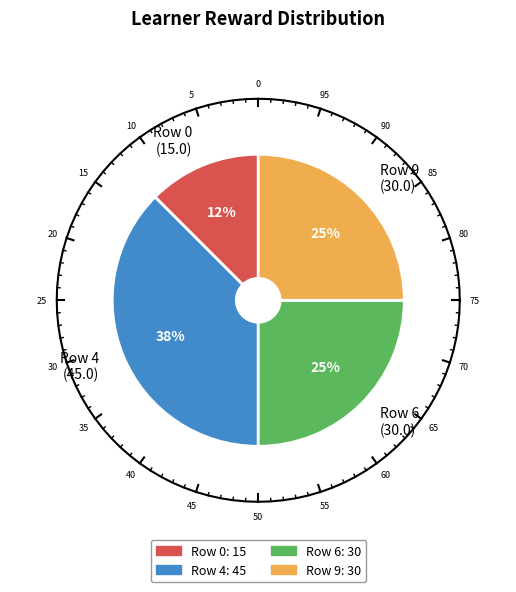

Is it true that Row 8 is 0% of the pie?

True